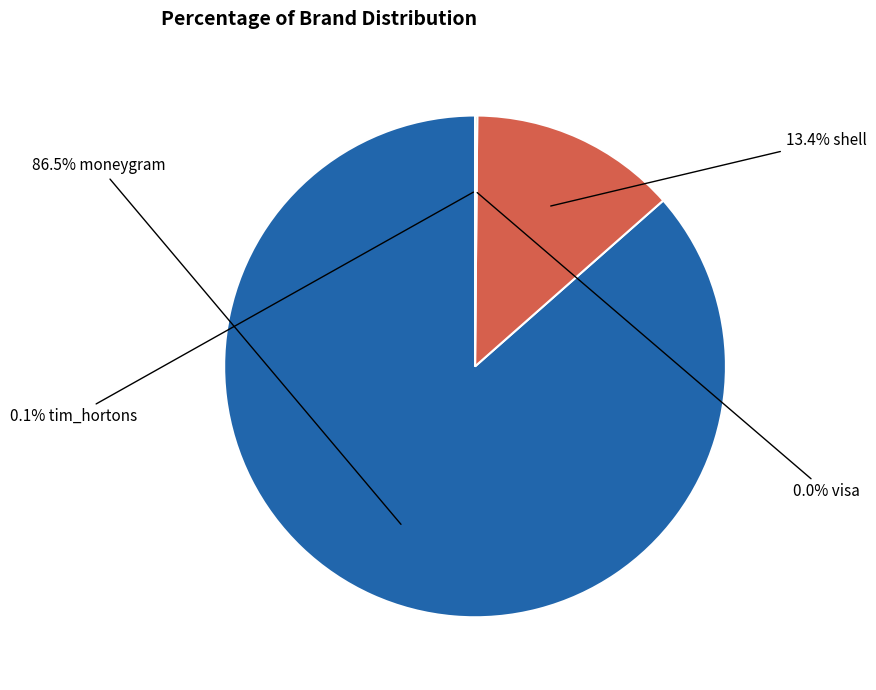

Which has a higher value, shell or visa?

shell